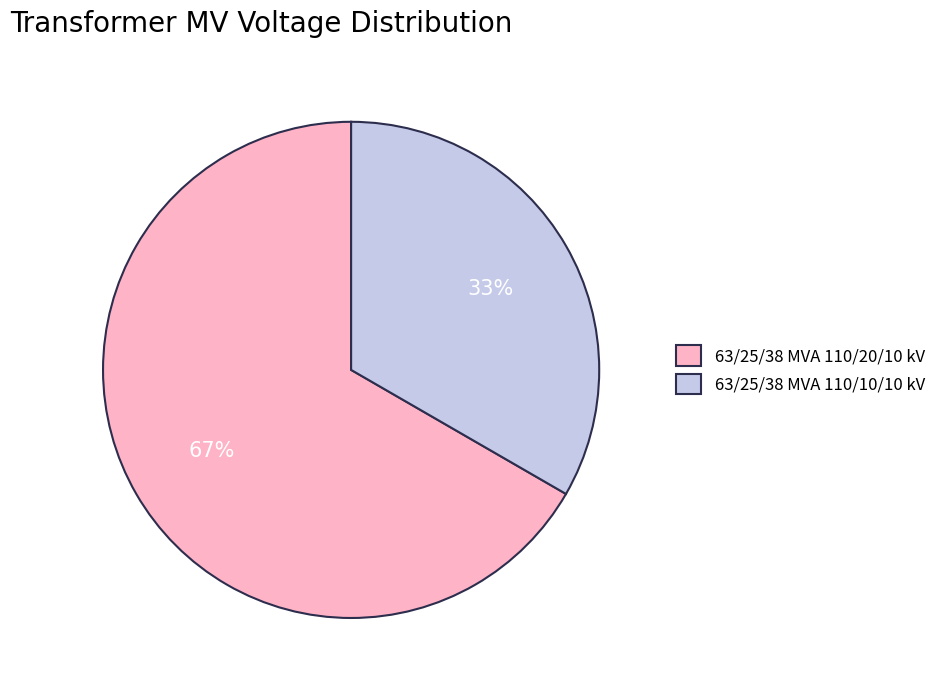

To the nearest percent, what is the average slice percentage?

50%